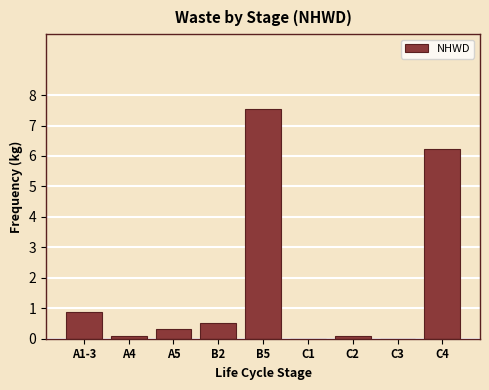

Reading right to left, what are all the values shown in this chart?

C4=6.2	C3=0.0	C2=0.1	C1=0.0	B5=7.5	B2=0.5	A5=0.3	A4=0.1	A1-3=0.9